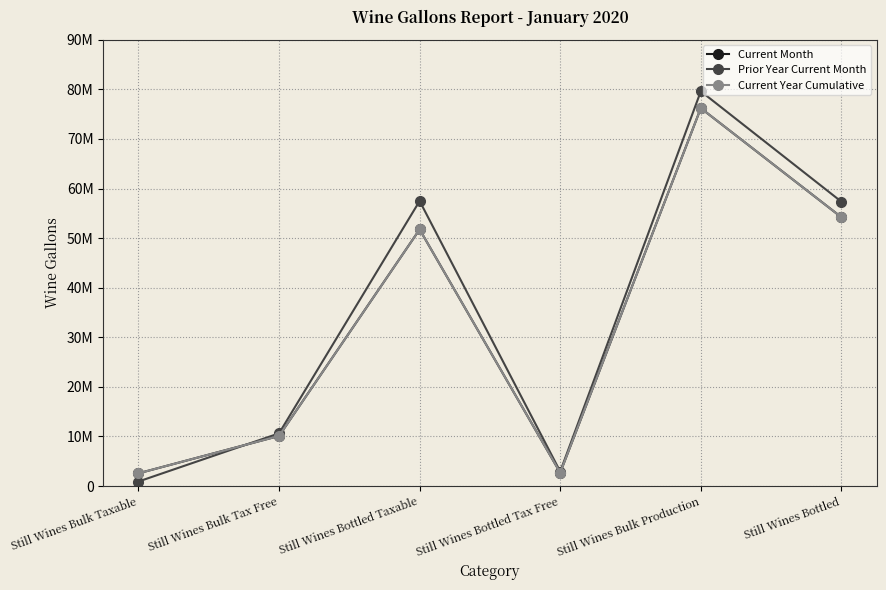

Which category has the highest value across all series?

Still Wines Bulk Production